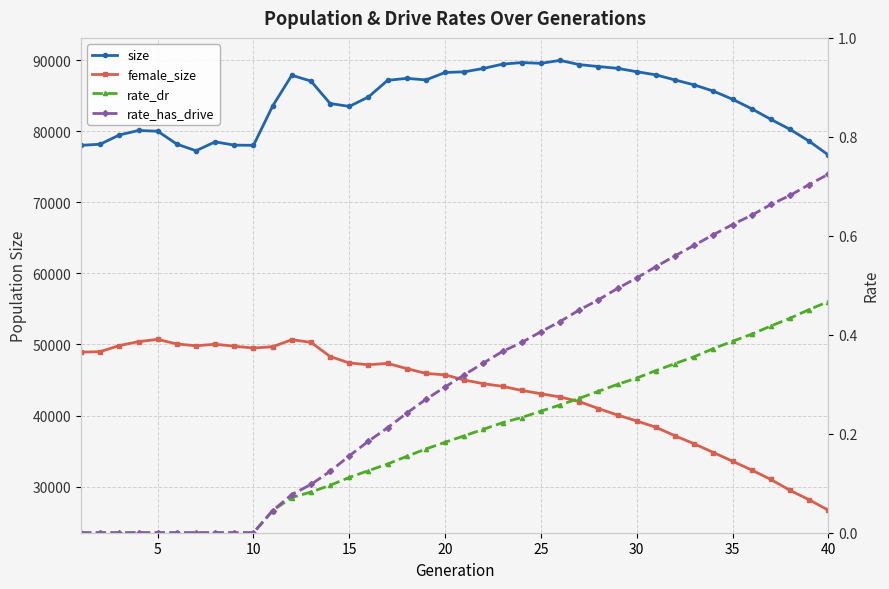

Which series has the widest spread of values?

female_size